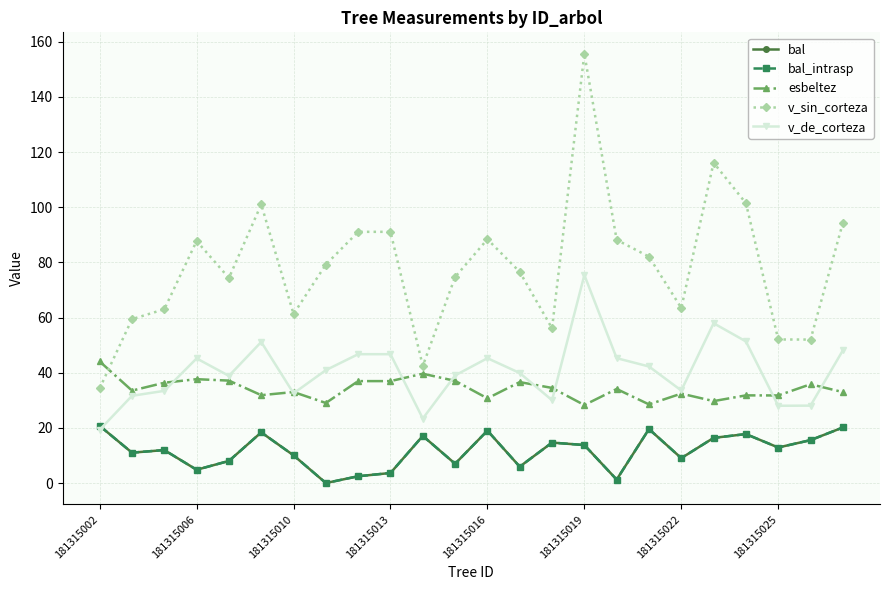

Is this an area chart (filled region under the line)?

No